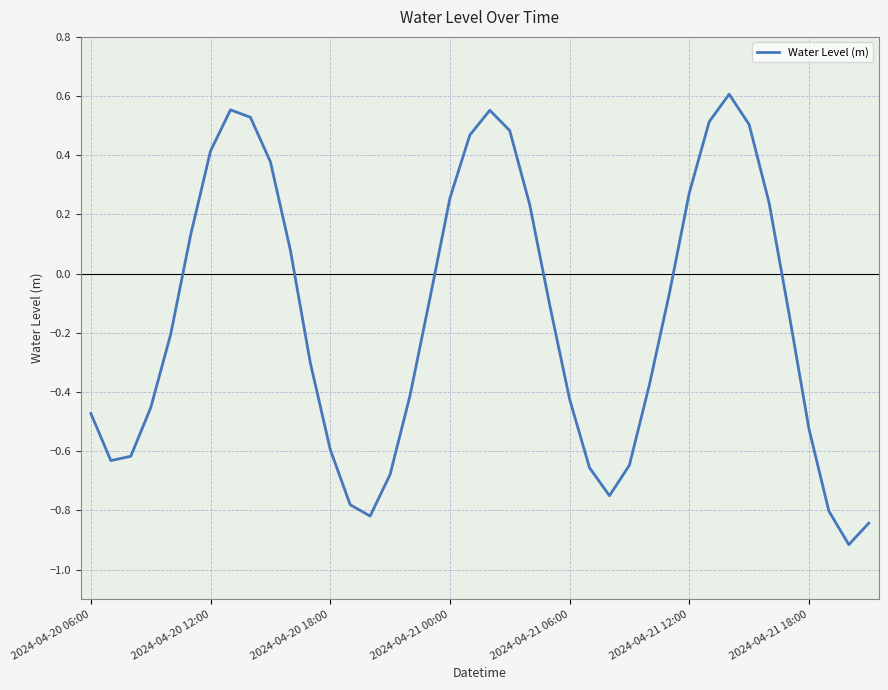

What is the minimum value shown in the chart?

-0.9